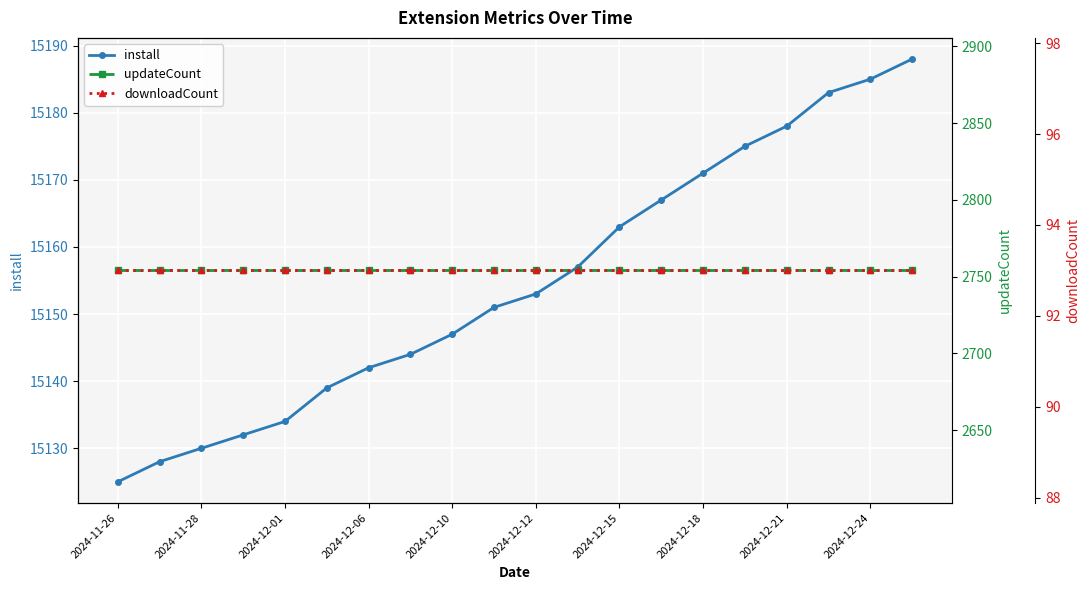

Where is downloadCount nearest to the value 93?

2024-11-26